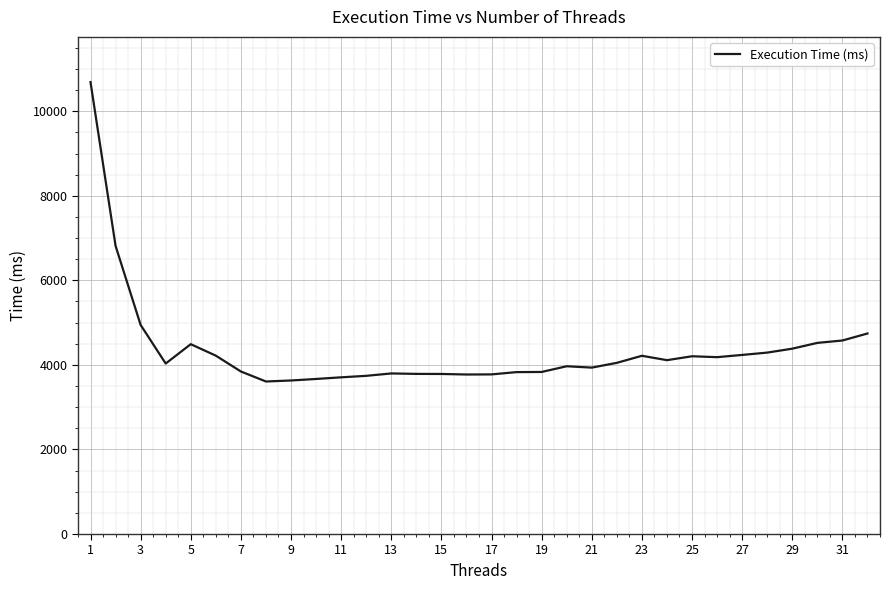

What is the greatest value displayed?

10689.6